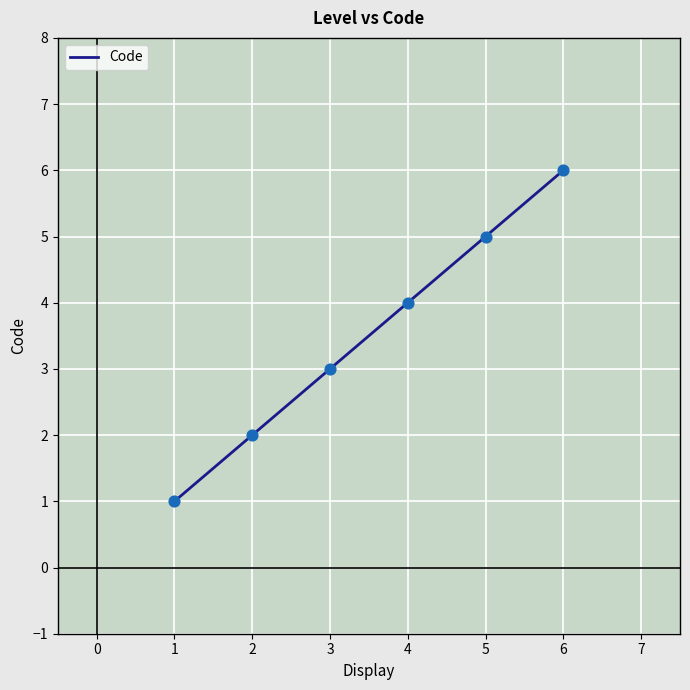

Approximately how many times larger is the value at 4 compared to 2?

2.0